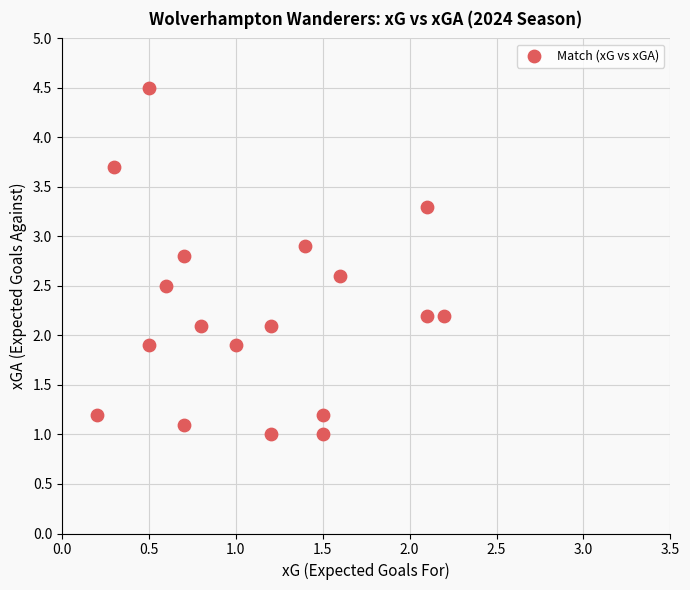

What is the range of Y values (max minus min)?

3.5